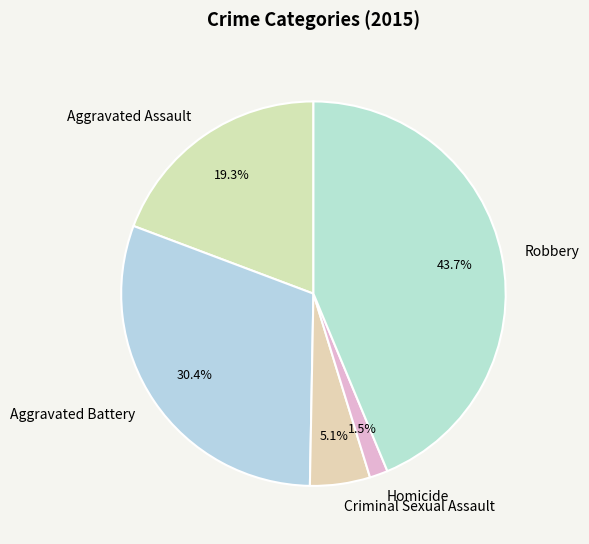

Which category has the smallest portion of the pie?

Homicide